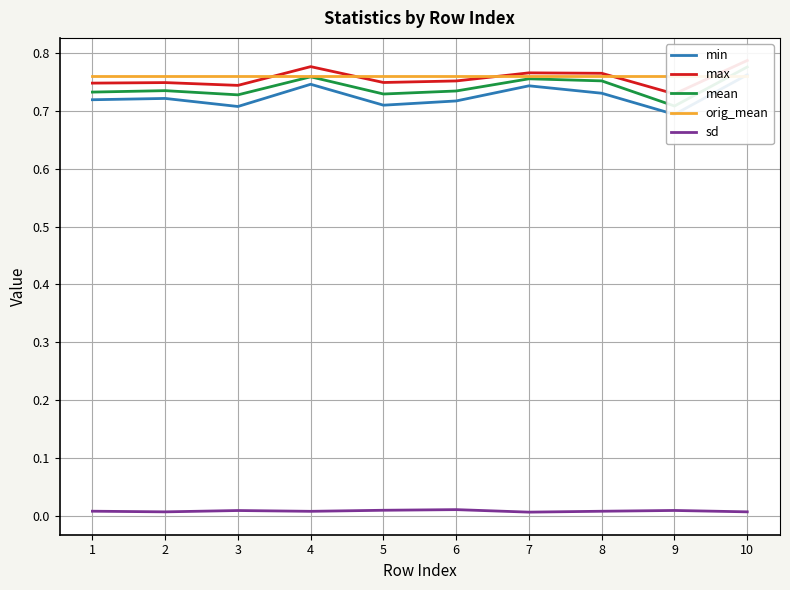

Does the chart display data point markers on the line(s)?

No